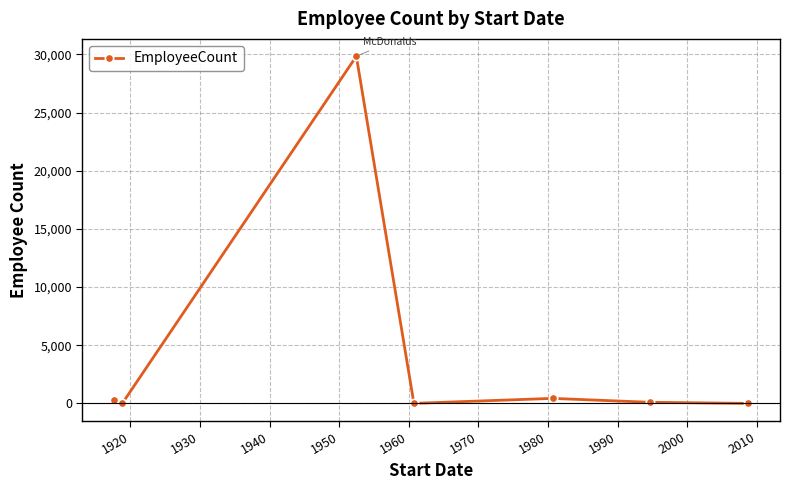

What is the sum of all values?

30701